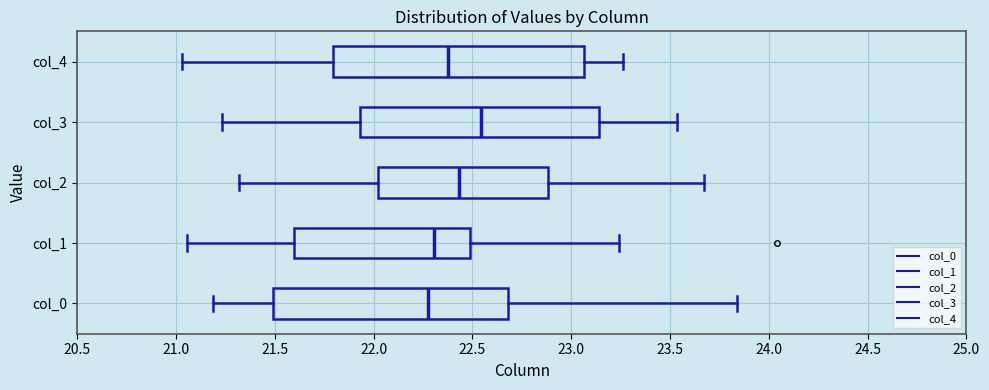

Reading bottom to top, transcribe this box plot: for each box, give where its median line is, the range the box spans, and where its two whiskers end, as read against the x-axis. The values are not printed on the chart, so give them approximately, as read against the axis.

col_0: median 22.25, box 21.50 to 22.70, whiskers 21.20 to 23.85
col_1: median 22.30, box 21.60 to 22.50, whiskers 21.05 to 23.25
col_2: median 22.45, box 22.00 to 22.90, whiskers 21.30 to 23.65
col_3: median 22.55, box 21.95 to 23.15, whiskers 21.25 to 23.55
col_4: median 22.40, box 21.80 to 23.05, whiskers 21.05 to 23.25